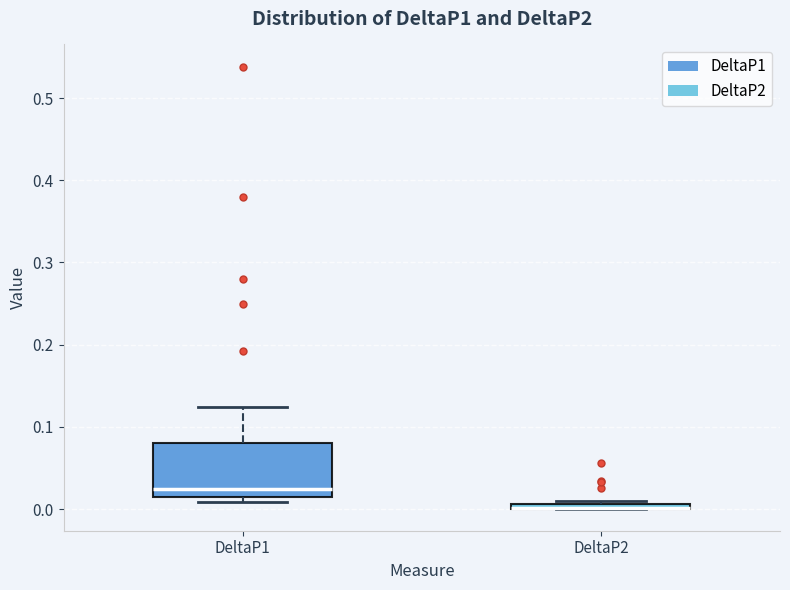

Where does the upper whisker of the box for DeltaP1 end on the y-axis? The values are not printed on the chart, so give them approximately, as read against the axis.

0.12